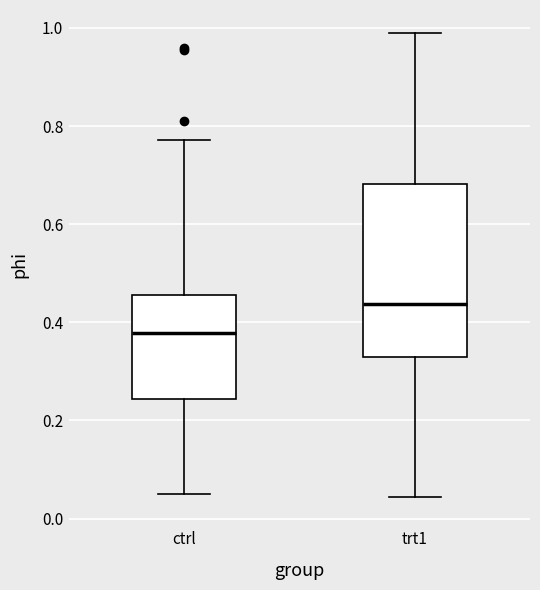

Reading left to right, transcribe this box plot: for each box, give where its median line is, the range the box spans, and where its two whiskers end, as read against the y-axis. The values are not printed on the chart, so give them approximately, as read against the axis.

ctrl: median 0.38, box 0.24 to 0.46, whiskers 0.04 to 0.78
trt1: median 0.44, box 0.32 to 0.68, whiskers 0.04 to 0.98